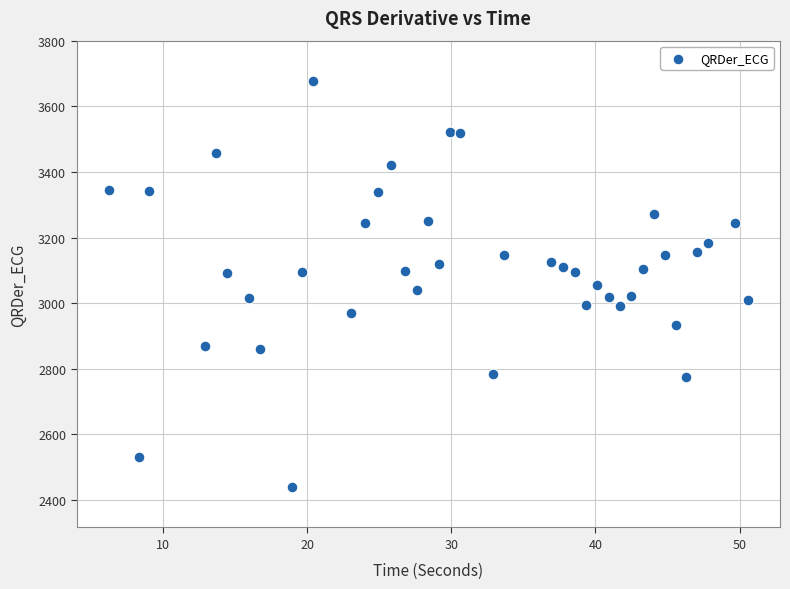

What is the range of X values (max minus min)?

44.4